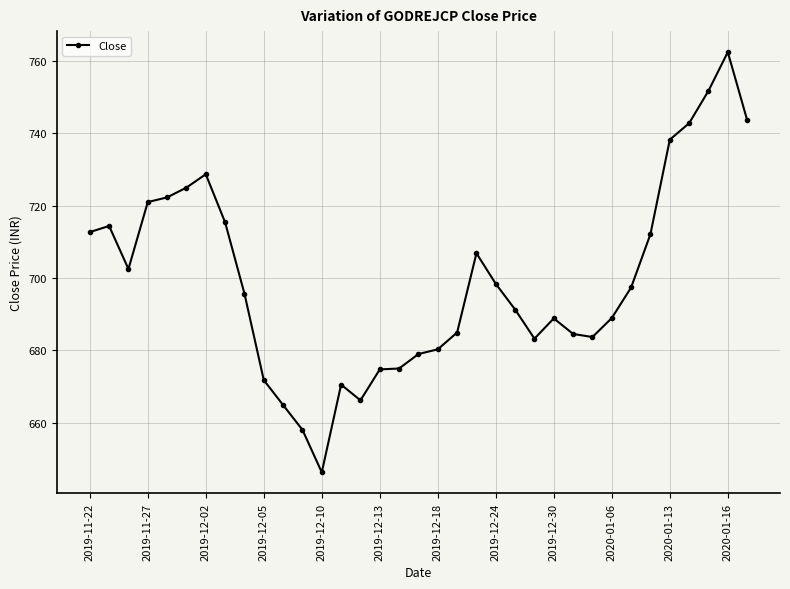

True or false: there are more than 2 points higher than both neighbors.

True